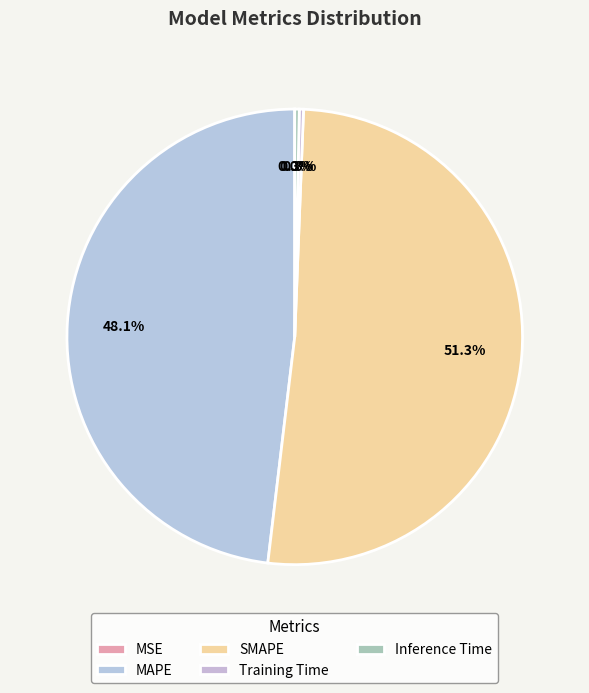

What percentage do Inference Time and MAPE together represent?

48.4%